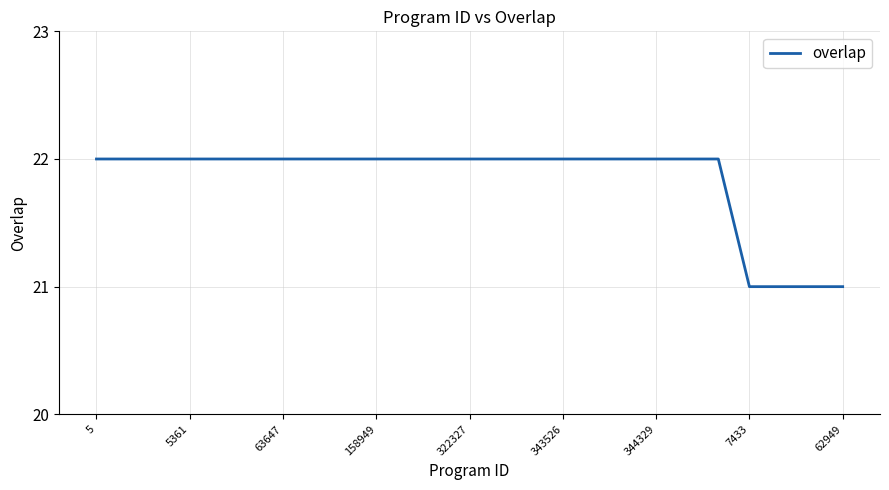

What is the maximum value shown in the chart?

22